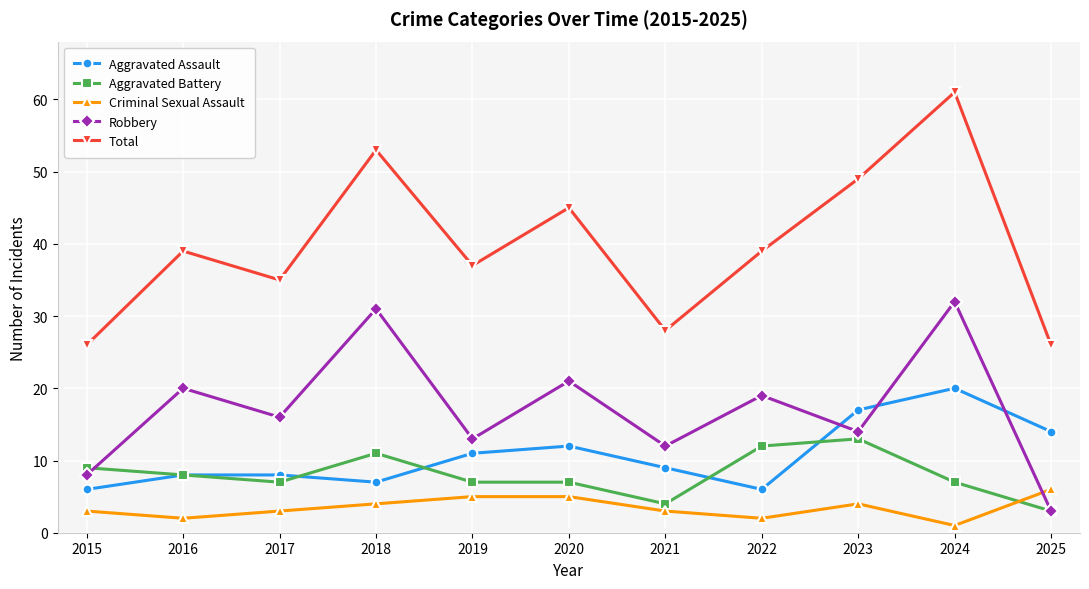

What is the total value across all series at 2015?

52